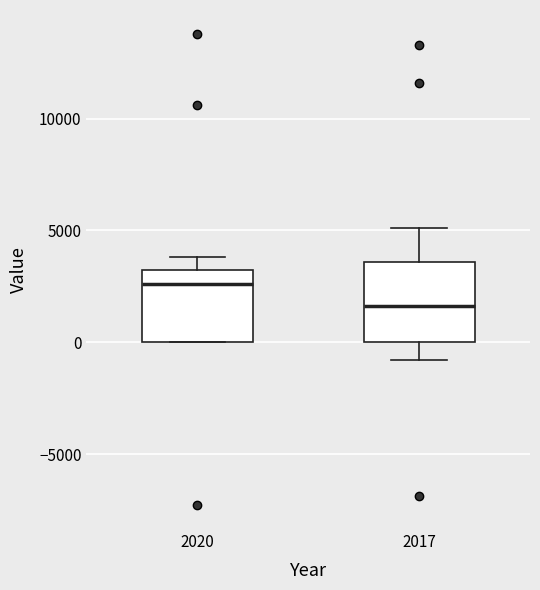

Reading left to right, transcribe this box plot: for each box, give where its median line is, the range the box spans, and where its two whiskers end, as read against the y-axis. The values are not printed on the chart, so give them approximately, as read against the axis.

2020: median 2500, box 0 to 3000, whiskers 0 to 4000
2017: median 1500, box 0 to 3500, whiskers -1000 to 5000